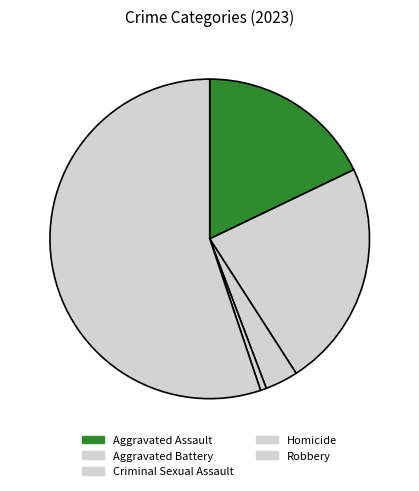

Does Robbery represent more than half of the total?

Yes